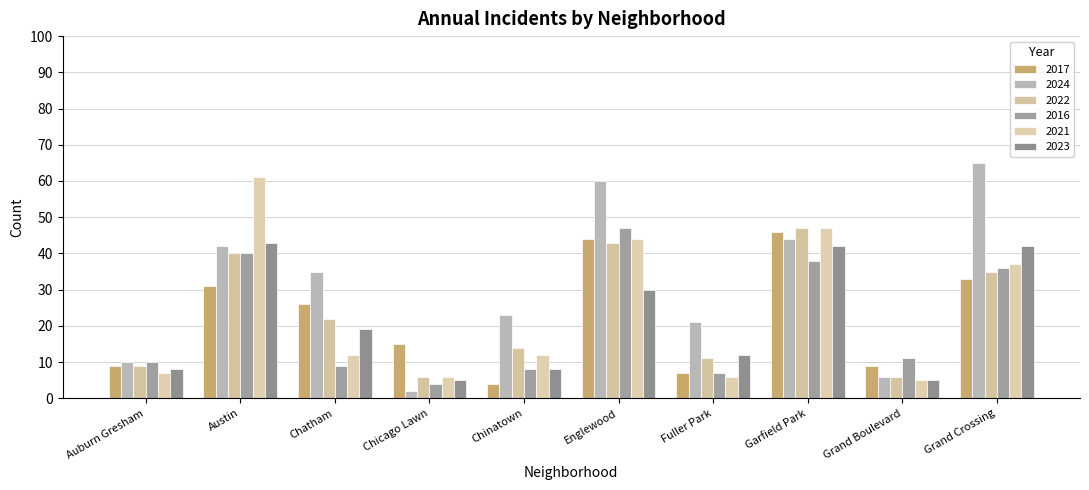

Reading right to left, list all the values displayed in this chart.

2017: Grand Crossing=33	Grand Boulevard=9	Garfield Park=46	Fuller Park=7	Englewood=44	Chinatown=4	Chicago Lawn=15	Chatham=26	Austin=31	Auburn Gresham=9
2024: Grand Crossing=65	Grand Boulevard=6	Garfield Park=44	Fuller Park=21	Englewood=60	Chinatown=23	Chicago Lawn=2	Chatham=35	Austin=42	Auburn Gresham=10
2022: Grand Crossing=35	Grand Boulevard=6	Garfield Park=47	Fuller Park=11	Englewood=43	Chinatown=14	Chicago Lawn=6	Chatham=22	Austin=40	Auburn Gresham=9
2016: Grand Crossing=36	Grand Boulevard=11	Garfield Park=38	Fuller Park=7	Englewood=47	Chinatown=8	Chicago Lawn=4	Chatham=9	Austin=40	Auburn Gresham=10
2021: Grand Crossing=37	Grand Boulevard=5	Garfield Park=47	Fuller Park=6	Englewood=44	Chinatown=12	Chicago Lawn=6	Chatham=12	Austin=61	Auburn Gresham=7
2023: Grand Crossing=42	Grand Boulevard=5	Garfield Park=42	Fuller Park=12	Englewood=30	Chinatown=8	Chicago Lawn=5	Chatham=19	Austin=43	Auburn Gresham=8